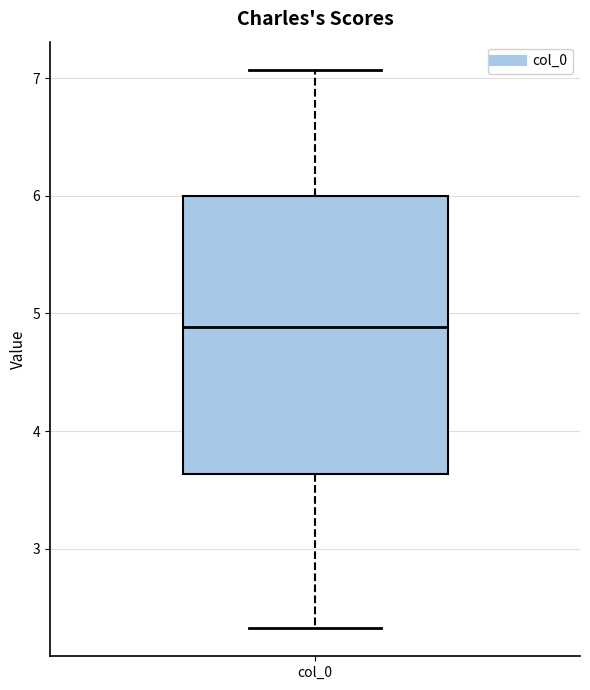

Read this box plot against the y-axis: the position of the median line, the range covered by the box, and the ends of both whiskers. The values are not printed on the chart, so give them approximately, as read against the axis.

median 4.9, box 3.6 to 6.0, whiskers 2.3 to 7.1